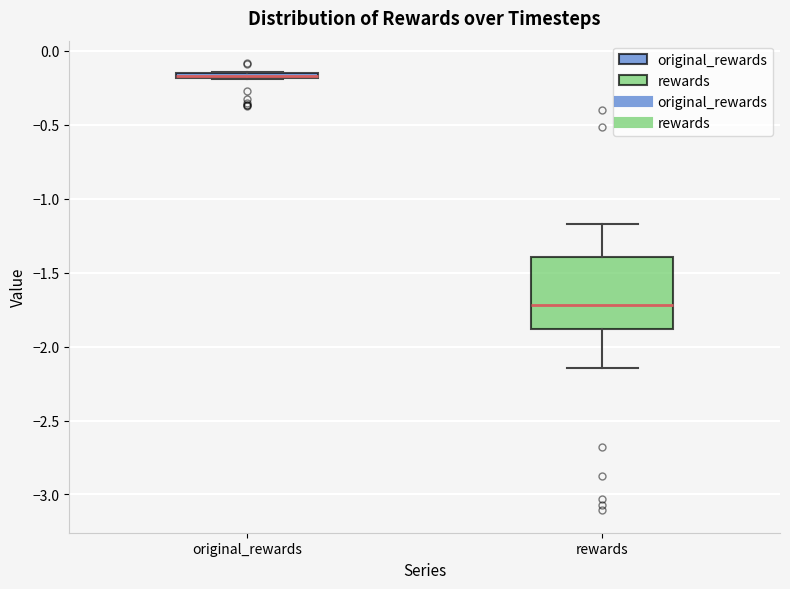

Where is the upper edge of the box for rewards on the y-axis? The values are not printed on the chart, so give them approximately, as read against the axis.

-1.40